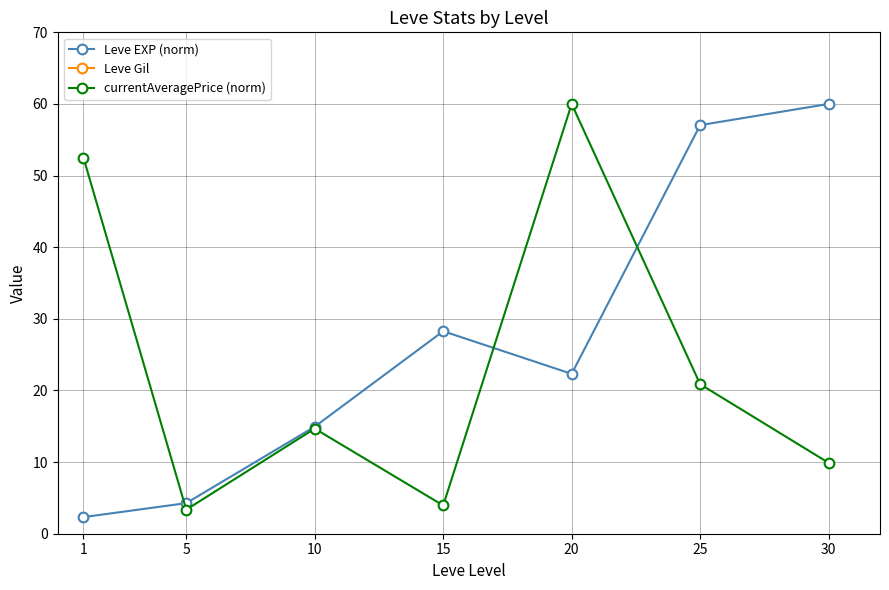

Which has a higher value, 30 or 20?

30